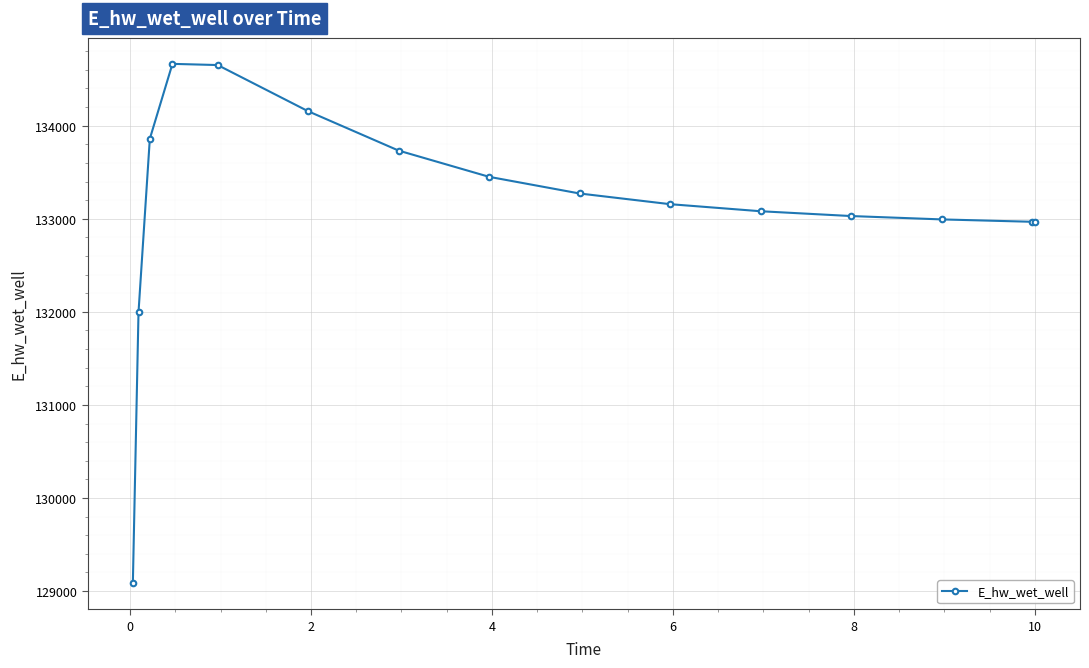

What is the value of the 1st point from the left?

129083.7